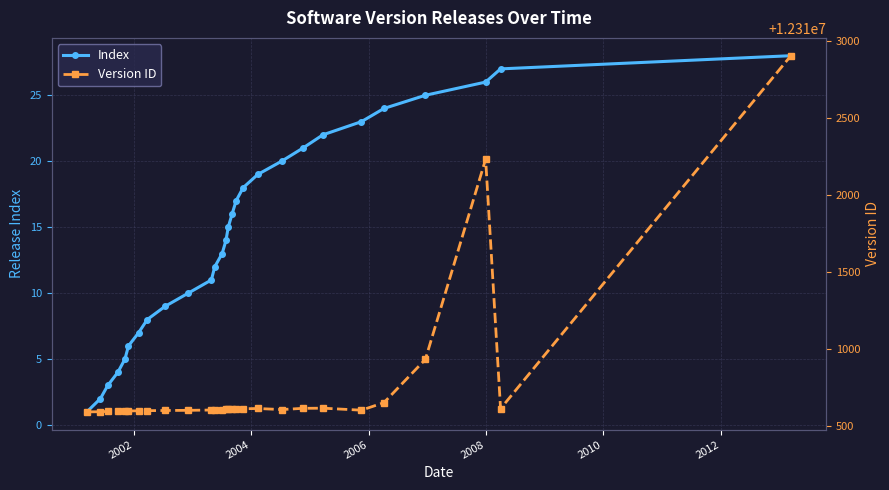

What is the maximum value for Index?

28